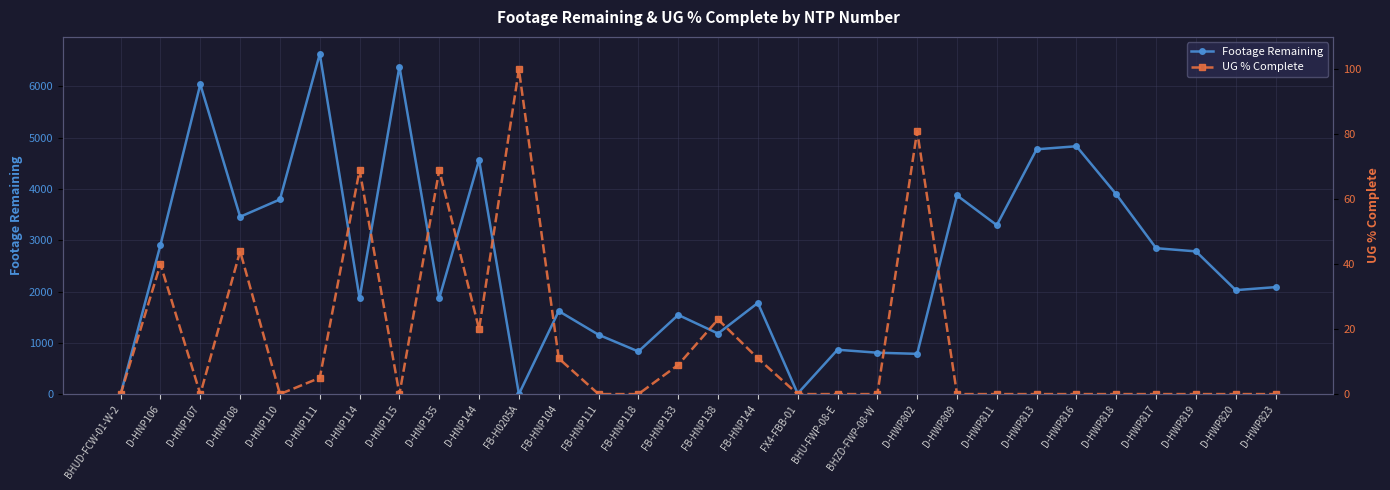

Which series has the widest spread of values?

Footage Remaining